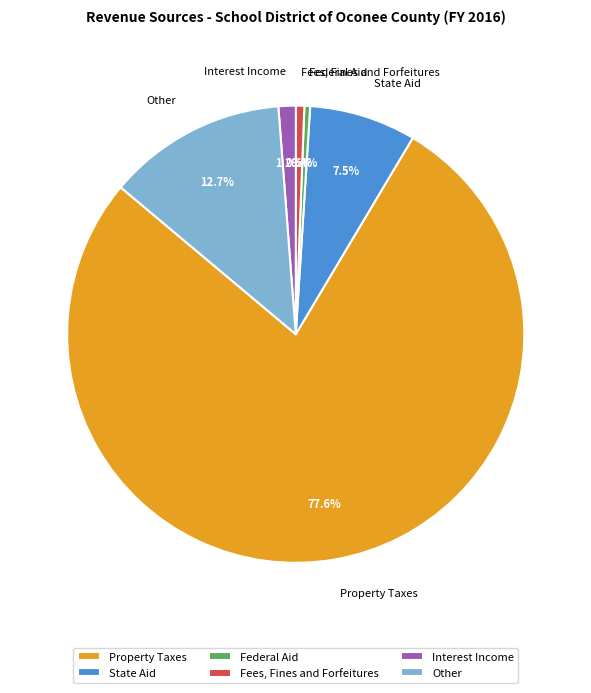

The Interest Income slice represents 11% of the pie. True or false?

False